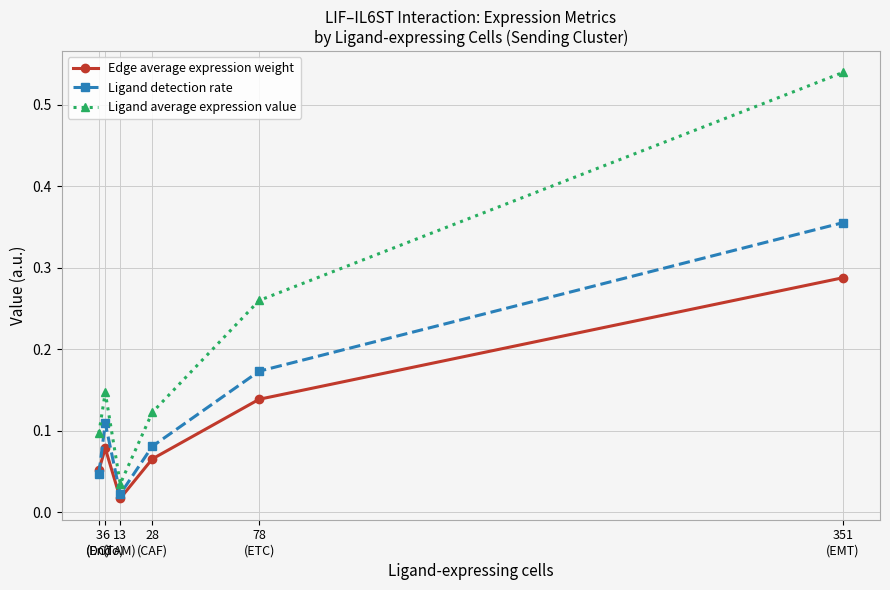

List the series in order of their overall mean, lowest first.

Edge average expression weight, Ligand detection rate, Ligand average expression value